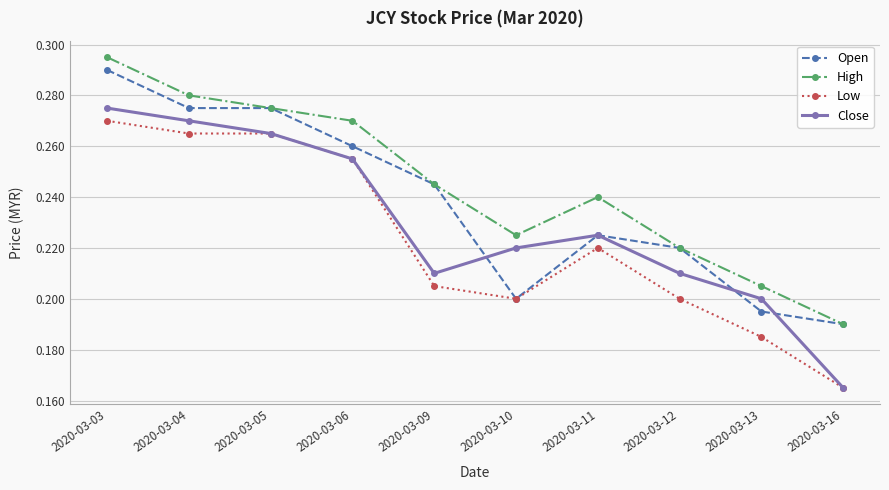

True or false: Close and High cross at least once.

False